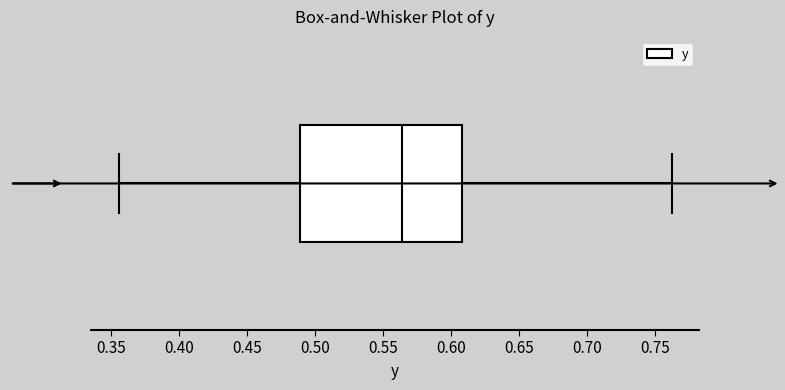

Where does the left whisker of the box end on the x-axis? The values are not printed on the chart, so give them approximately, as read against the axis.

0.355